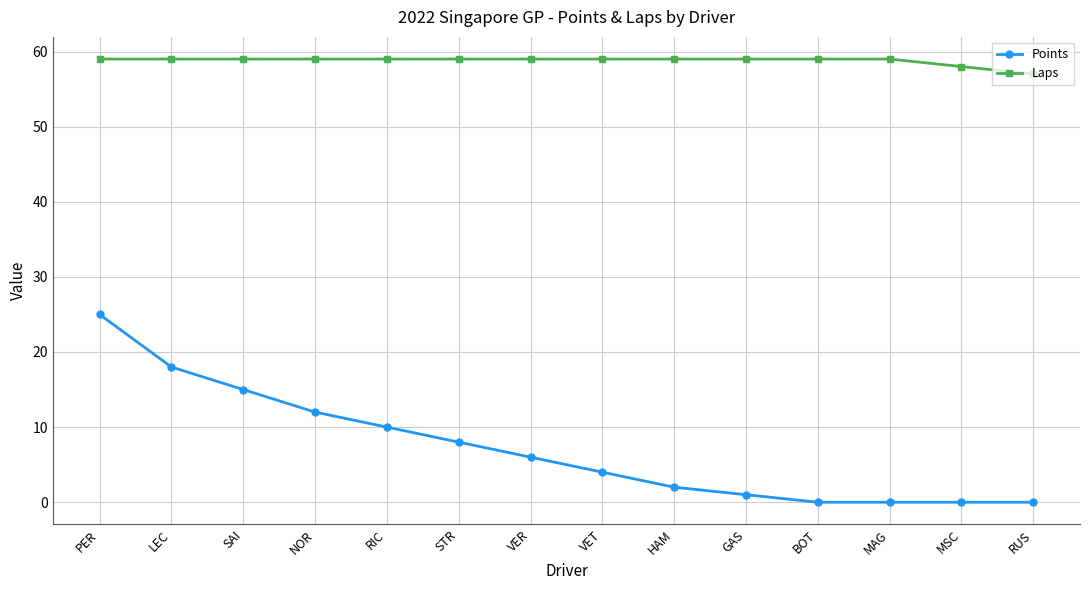

What is the label of the 11th point from the left?

BOT